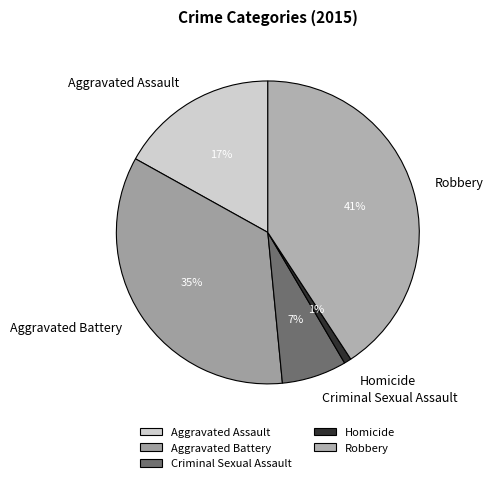

Rank the categories by value from lowest to highest.

Homicide, Criminal Sexual Assault, Aggravated Assault, Aggravated Battery, Robbery